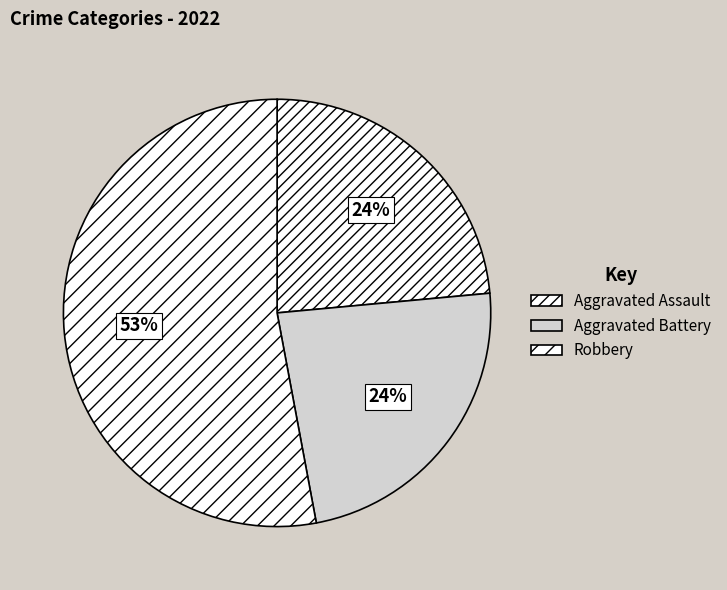

How many segments does this pie chart have?

3